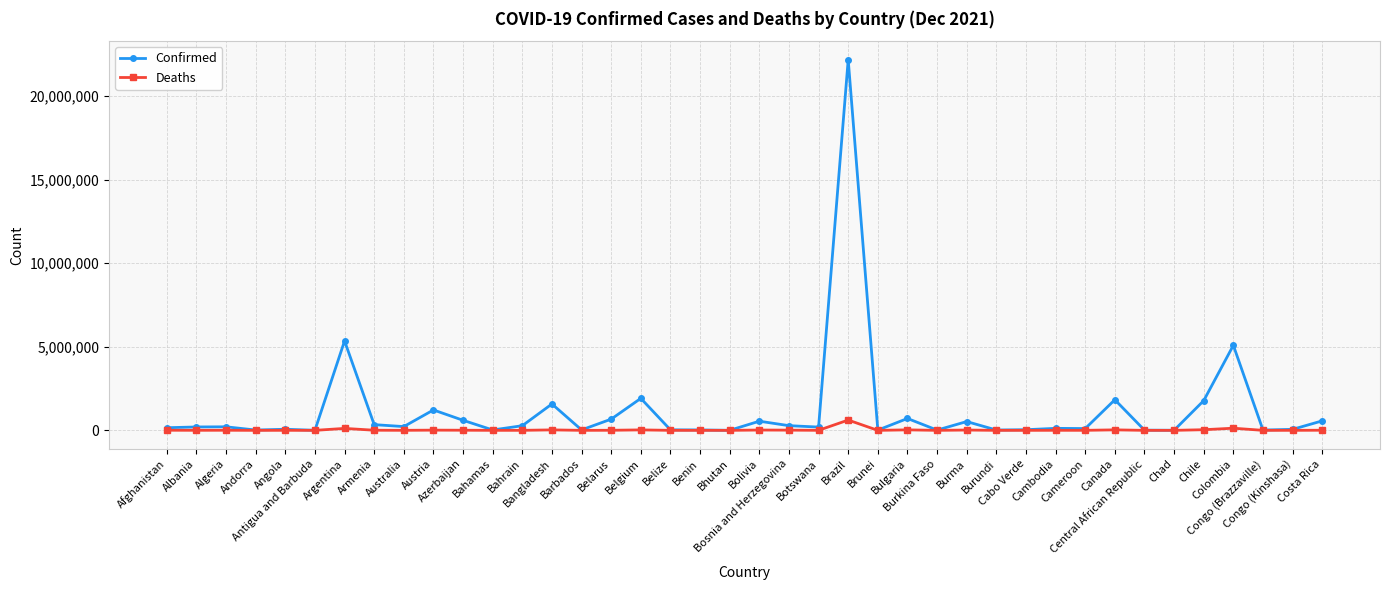

What are all the series names shown in the legend?

Confirmed, Deaths